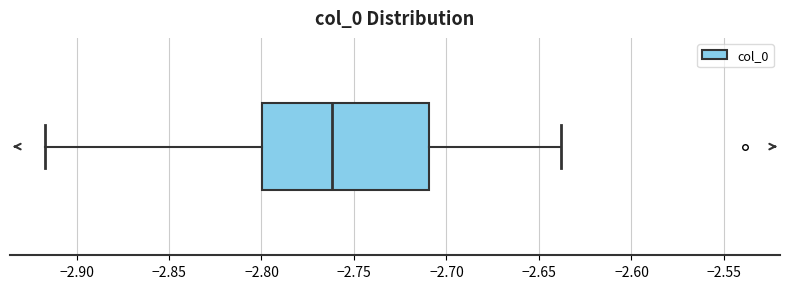

Read this box plot against the x-axis: the position of the median line, the range covered by the box, and the ends of both whiskers. The values are not printed on the chart, so give them approximately, as read against the axis.

median -2.760, box -2.800 to -2.710, whiskers -2.915 to -2.640